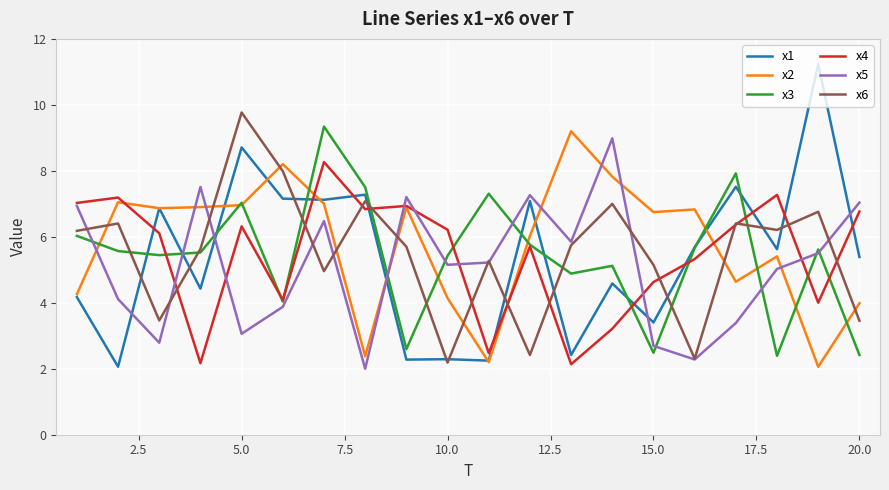

Which series has the widest spread of values?

x1